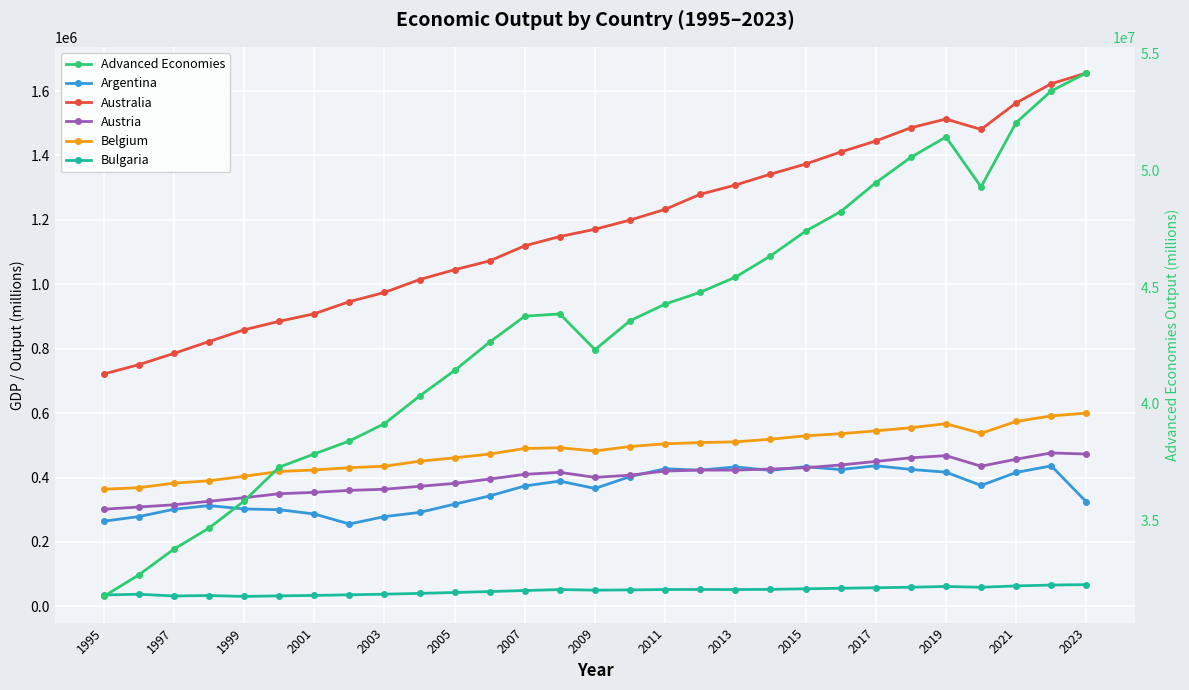

How many data points in Advanced Economies are above 43754949?

14